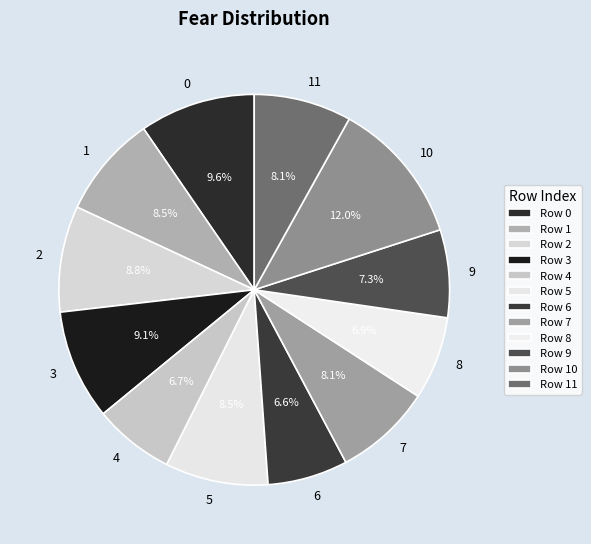

What percentage is the 3 slice, to the nearest percent?

9%